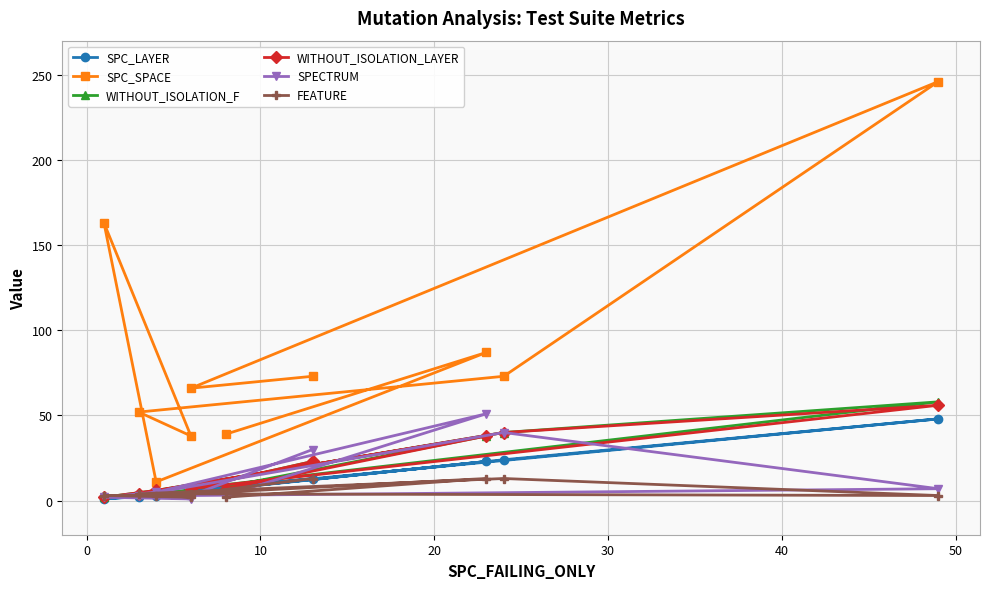

True or false: WITHOUT_ISOLATION_LAYER and WITHOUT_ISOLATION_F cross at least once.

False